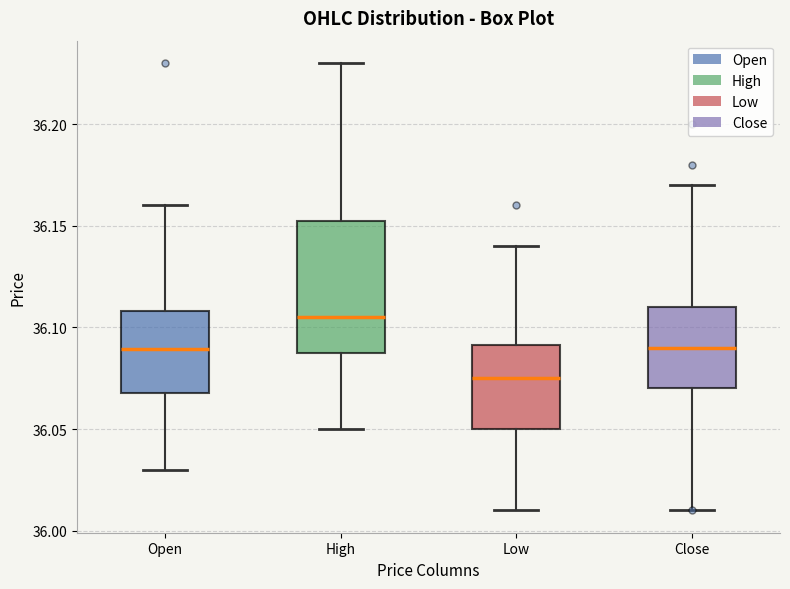

Which box is the tallest, from its lower edge to its upper edge?

High